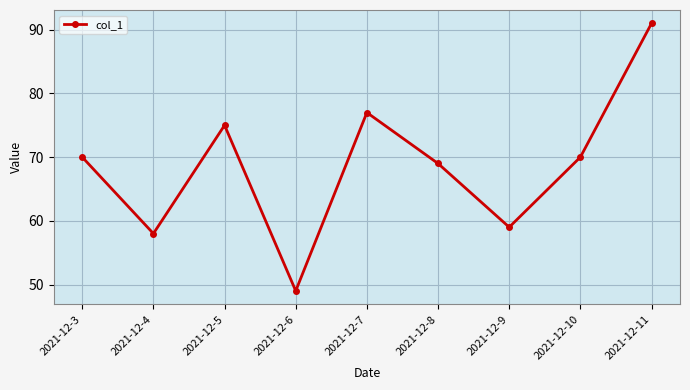

How many points are higher than both their immediate neighbors (excluding endpoints)?

2